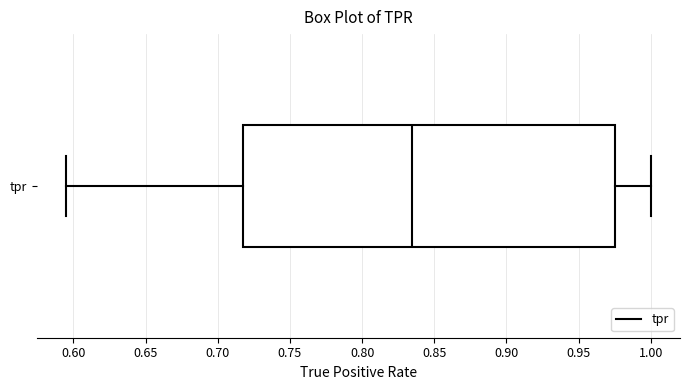

Transcribe this box plot: give where the median line is, the range the box spans, and where the two whiskers end, as read against the x-axis. The values are not printed on the chart, so give them approximately, as read against the axis.

median 0.835, box 0.720 to 0.975, whiskers 0.595 to 1.000